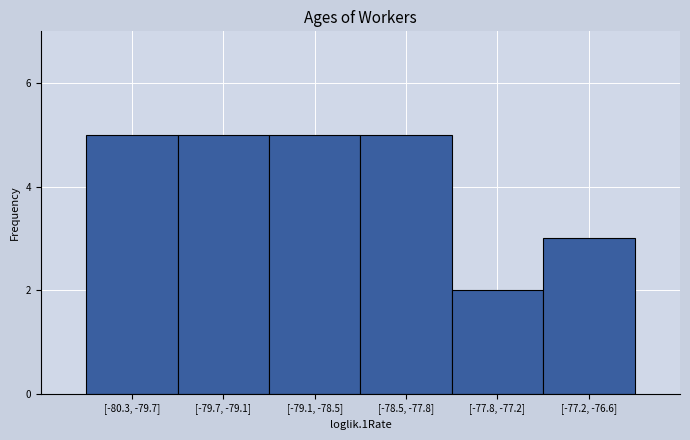

Reading left to right, extract all data points from this chart.

5	5	5	5	2	3